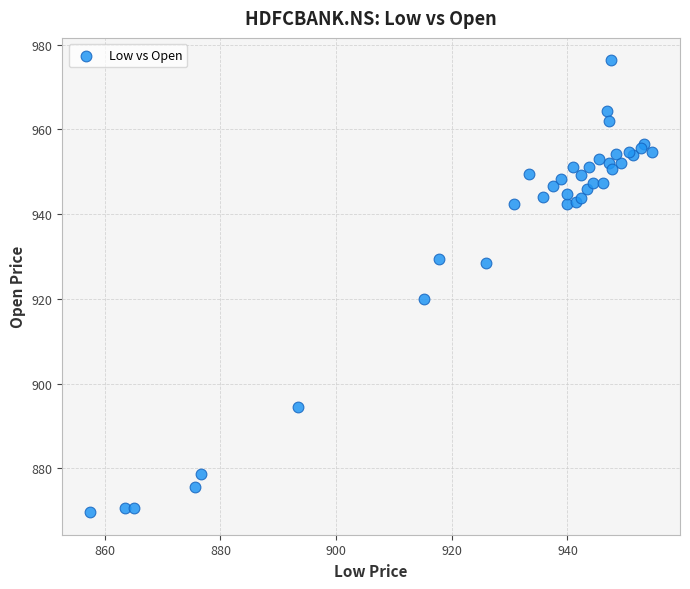

What Y value in the scatter plot is closest to 922?

920.1